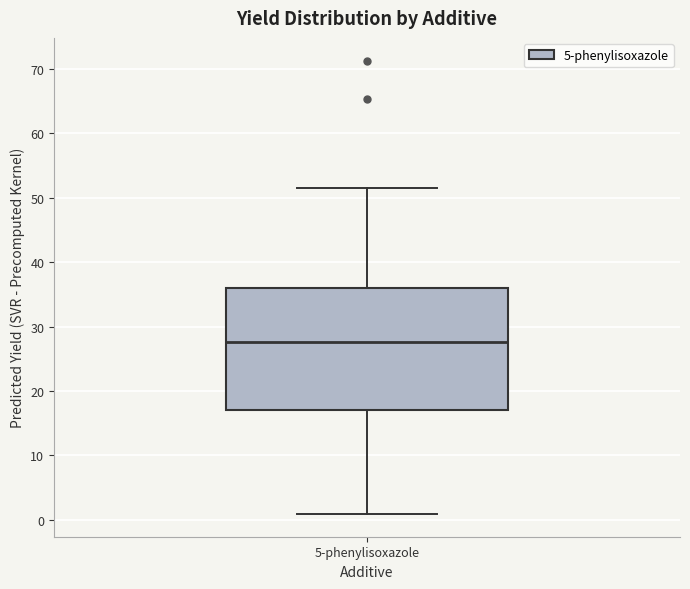

Transcribe this box plot: give where the median line is, the range the box spans, and where the two whiskers end, as read against the y-axis. The values are not printed on the chart, so give them approximately, as read against the axis.

median 28, box 17 to 36, whiskers 1 to 51